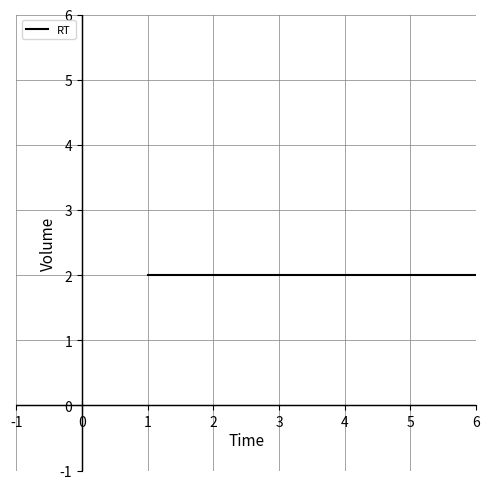

What value does the data have at 26?

2